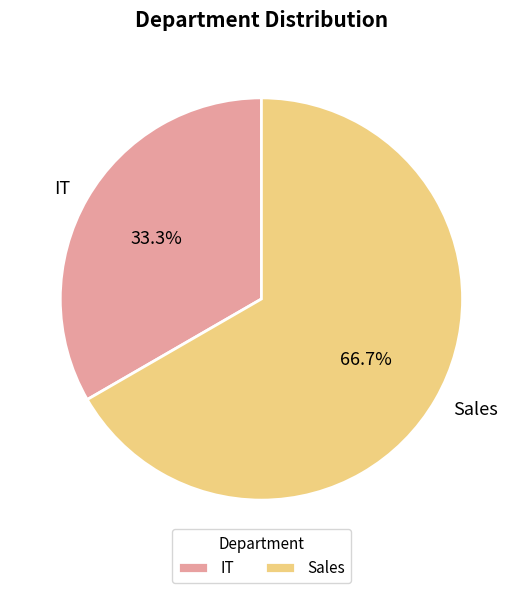

To the nearest percent, what is the average slice percentage?

50%